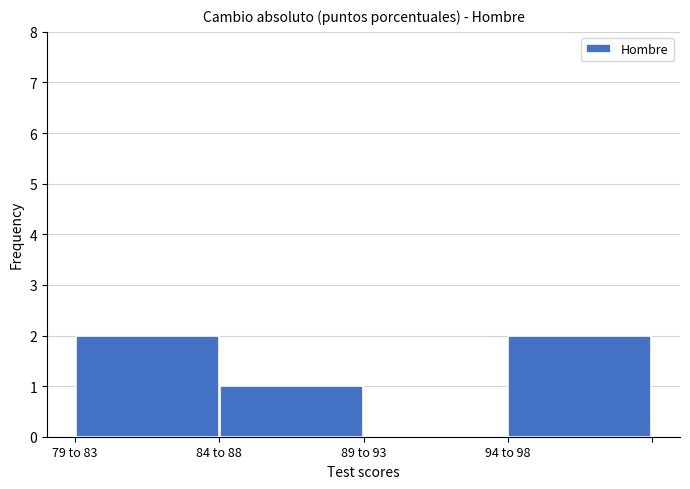

Reading right to left, what are all the values shown in this chart?

94 to 98=2	89 to 93=0	84 to 88=1	79 to 83=2